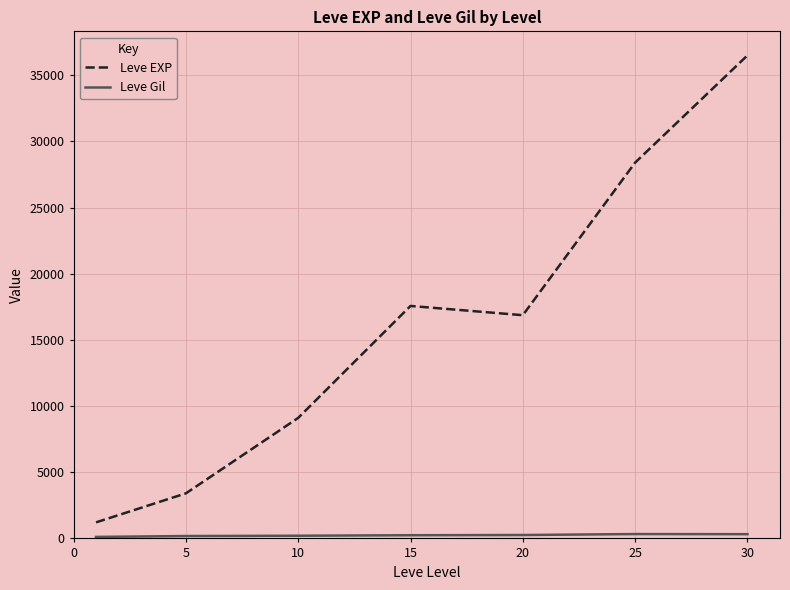

True or false: Leve EXP has more than 0 points higher than both neighbors.

True